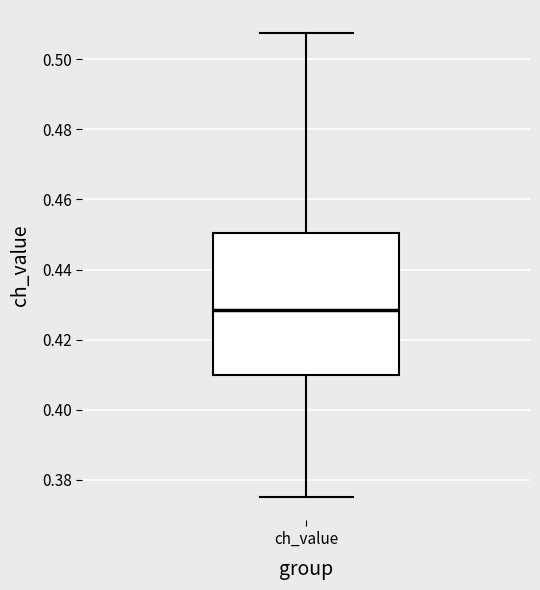

Where does the median line of the box for ch_value sit on the y-axis? The values are not printed on the chart, so give them approximately, as read against the axis.

0.428